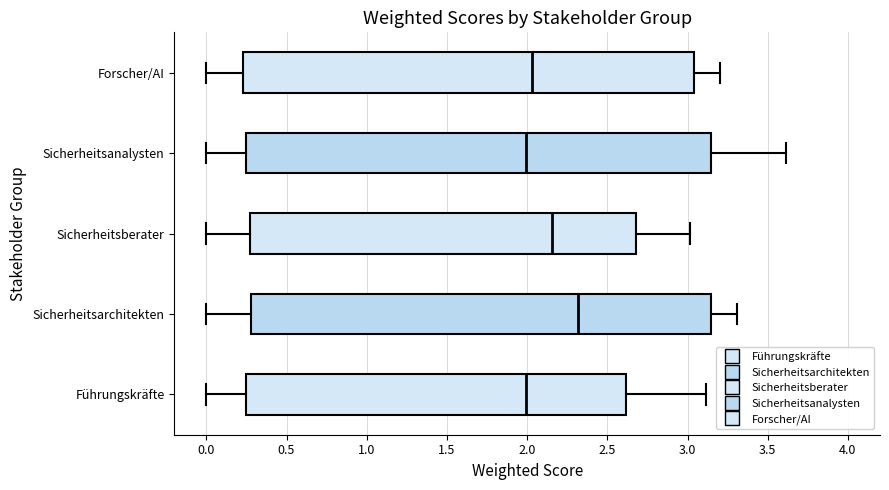

Where does the median line of the box for Sicherheitsanalysten sit on the x-axis? The values are not printed on the chart, so give them approximately, as read against the axis.

2.00